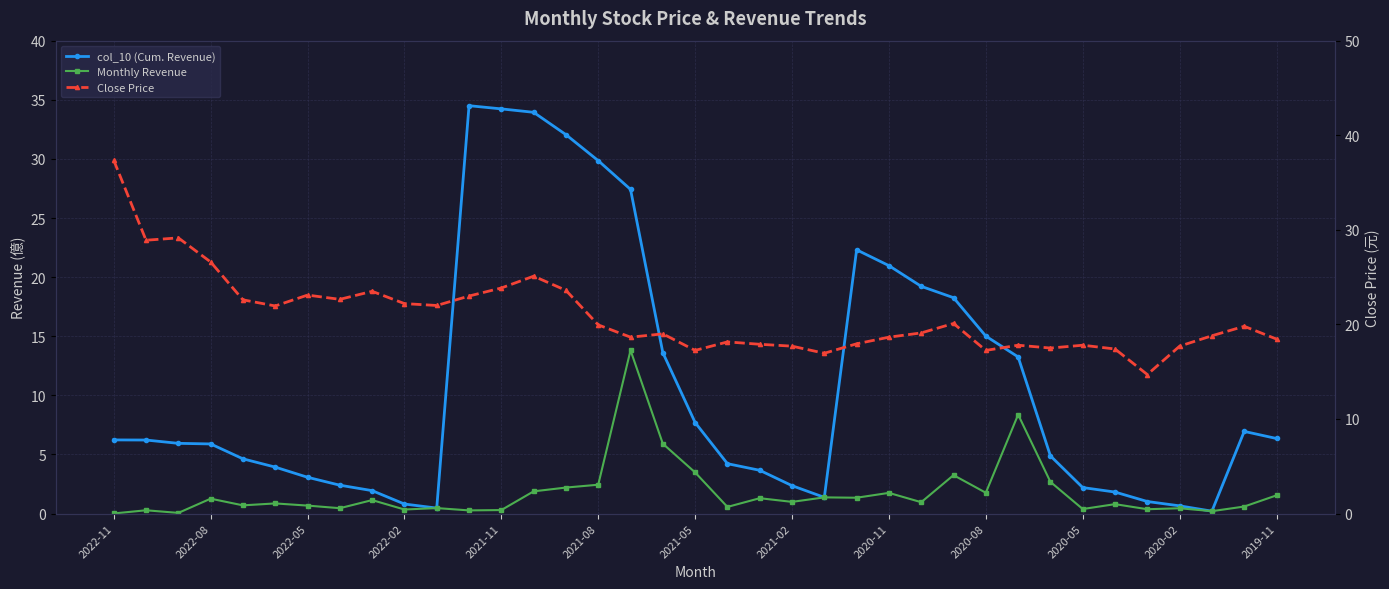

Which series has the largest range (max minus min)?

col_10 (Cum. Revenue)